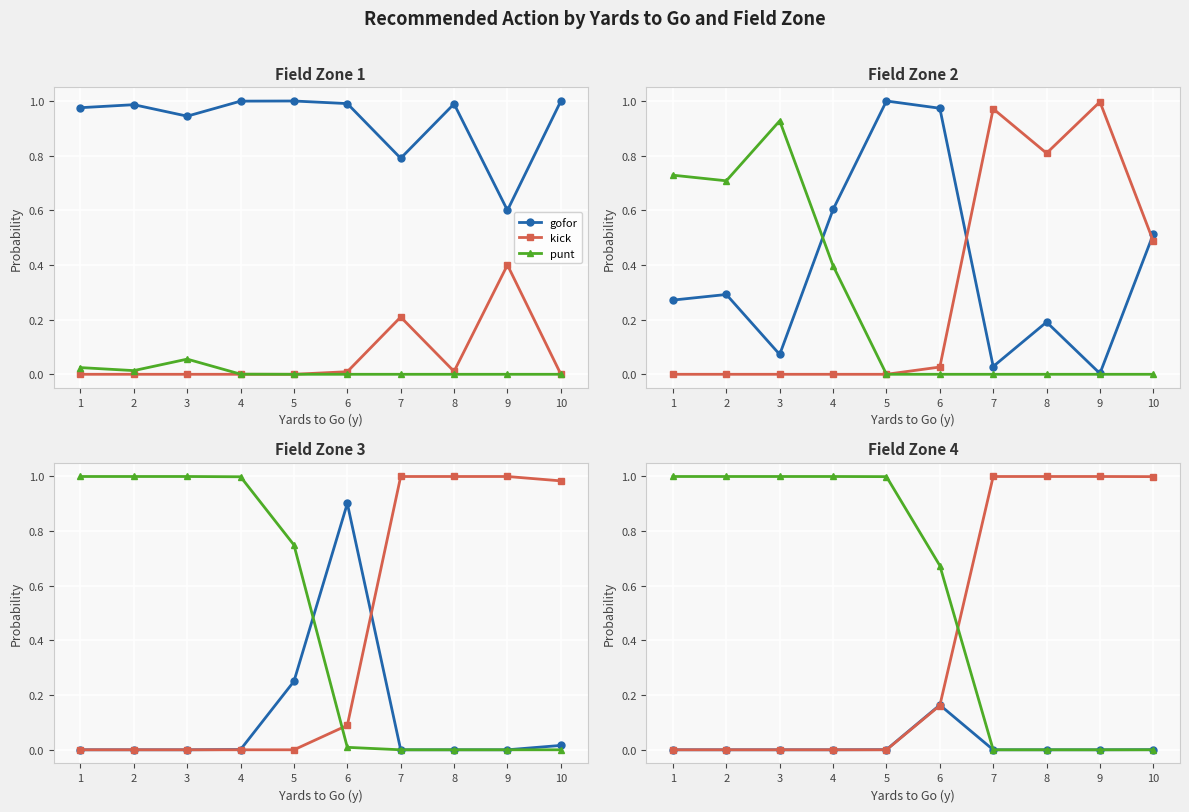

Between 4 and 5, which series saw the biggest shift?

gofor